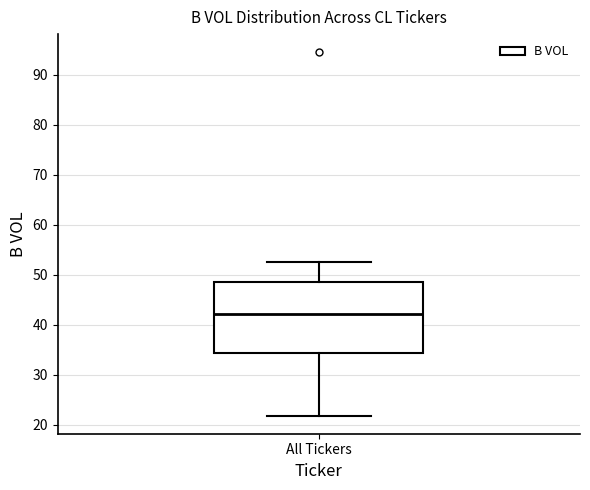

Read this box plot against the y-axis: the position of the median line, the range covered by the box, and the ends of both whiskers. The values are not printed on the chart, so give them approximately, as read against the axis.

median 42, box 34 to 49, whiskers 22 to 53